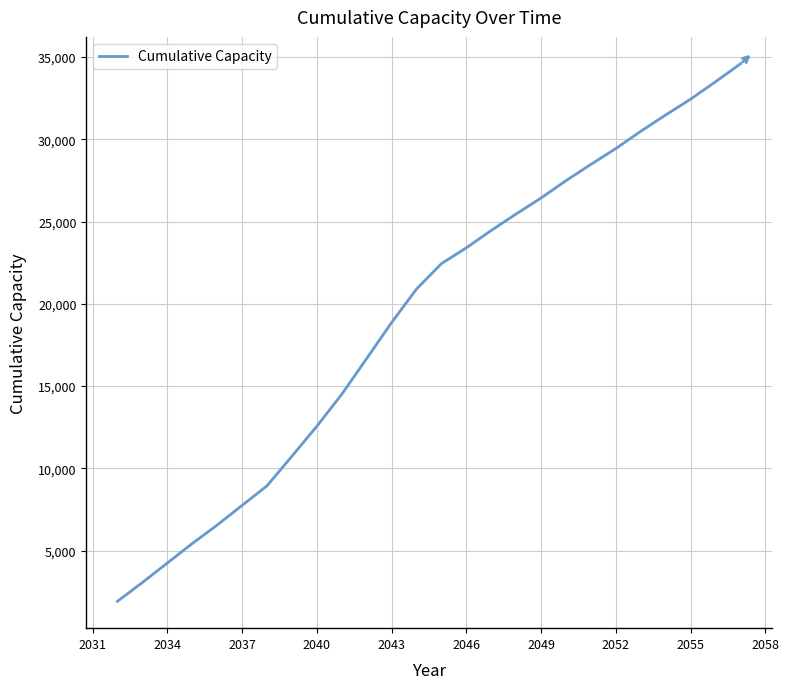

What is the minimum value shown in the chart?

1919.7